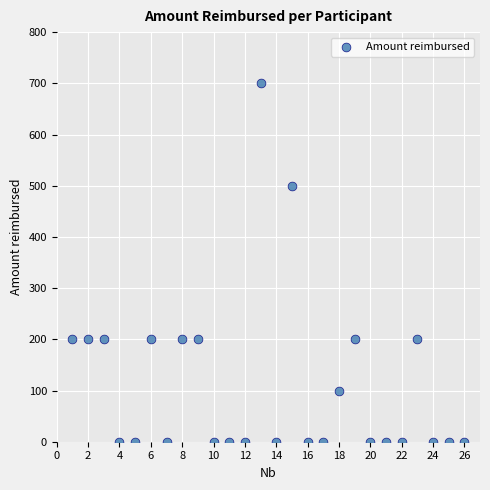

What is the range of Y values (max minus min)?

700